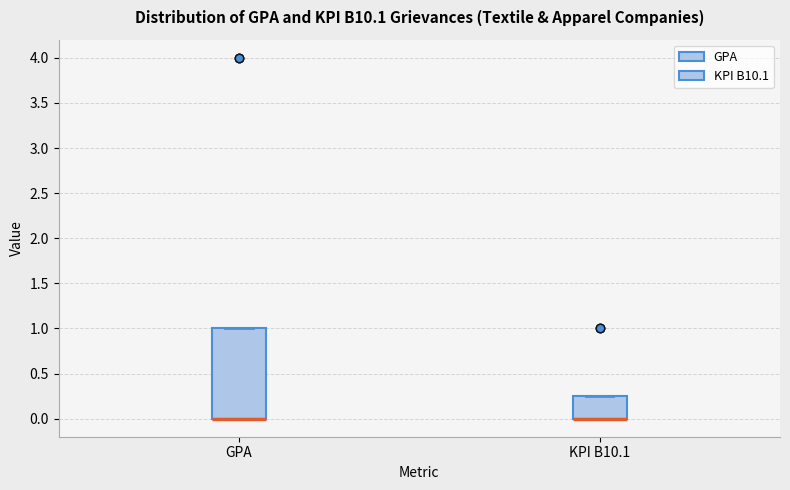

Which box is the tallest, from its lower edge to its upper edge?

GPA